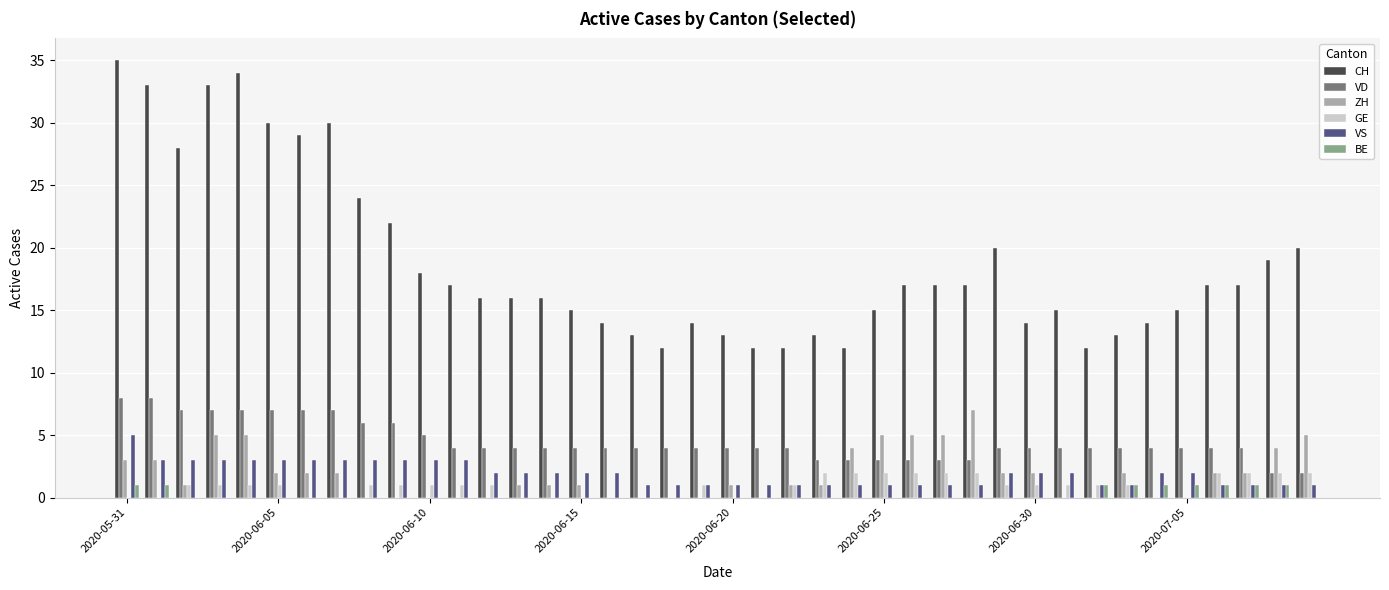

Reading left to right, transcribe all the data shown in this chart.

CH: 35	33	28	33	34	30	29	30	24	22	18	17	16	16	16	15	14	13	12	14	13	12	12	13	12	15	17	17	17	20	14	15	12	13	14	15	17	17	19	20
VD: 8	8	7	7	7	7	7	7	6	6	5	4	4	4	4	4	4	4	4	4	4	4	4	3	3	3	3	3	3	4	4	4	4	4	4	4	4	4	2	2
ZH: 3	3	1	5	5	2	2	2	0	0	0	0	0	1	1	1	0	0	0	0	1	0	1	1	4	5	5	5	7	2	2	0	0	2	0	0	2	2	4	5
GE: 0	0	1	1	1	1	0	0	1	1	1	1	1	0	0	0	0	0	0	1	0	0	1	2	2	2	2	2	2	1	1	1	1	1	0	0	2	2	2	2
VS: 5	3	3	3	3	3	3	3	3	3	3	3	2	2	2	2	2	1	1	1	1	1	1	1	1	1	1	1	1	2	2	2	1	1	2	2	1	1	1	1
BE: 1	1	0	0	0	0	0	0	0	0	0	0	0	0	0	0	0	0	0	0	0	0	0	0	0	0	0	0	0	0	0	0	1	1	1	1	1	1	1	0